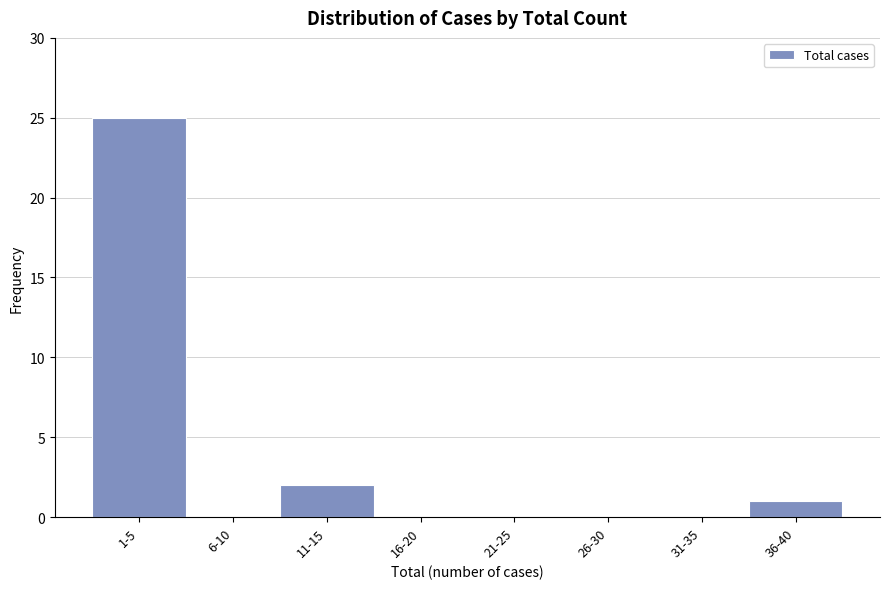

Reading right to left, list all the values displayed in this chart.

36-40=1	31-35=0	26-30=0	21-25=0	16-20=0	11-15=2	6-10=0	1-5=25